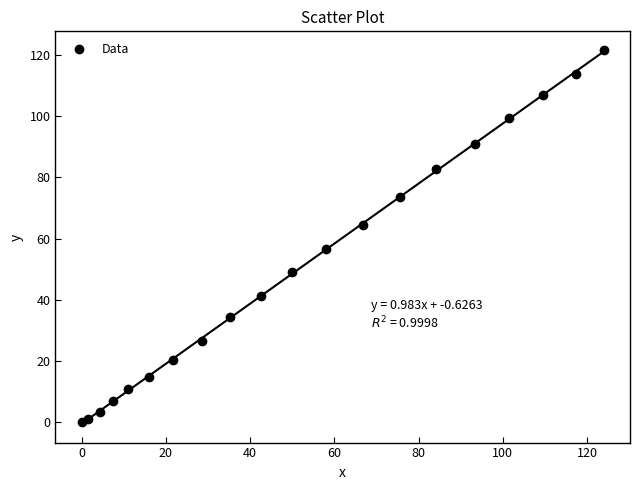

What is the range of X values (max minus min)?

124.0